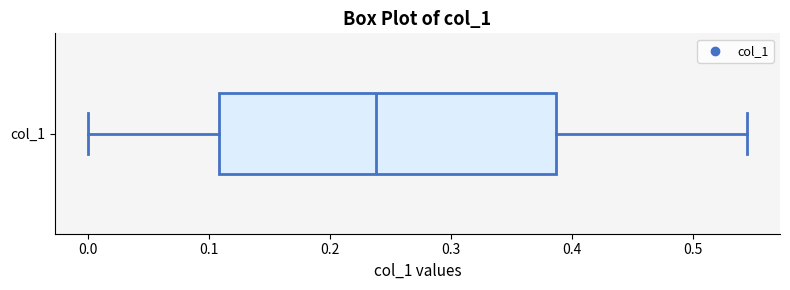

Transcribe this box plot: give where the median line is, the range the box spans, and where the two whiskers end, as read against the x-axis. The values are not printed on the chart, so give them approximately, as read against the axis.

median 0.24, box 0.11 to 0.39, whiskers 0.00 to 0.55